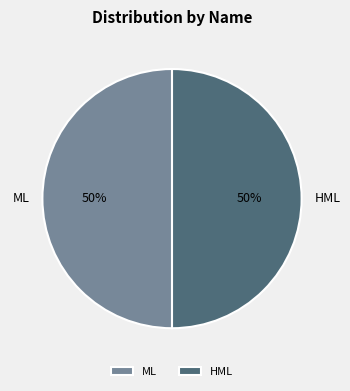

Approximately how many times larger is the value at HML compared to ML?

1.0